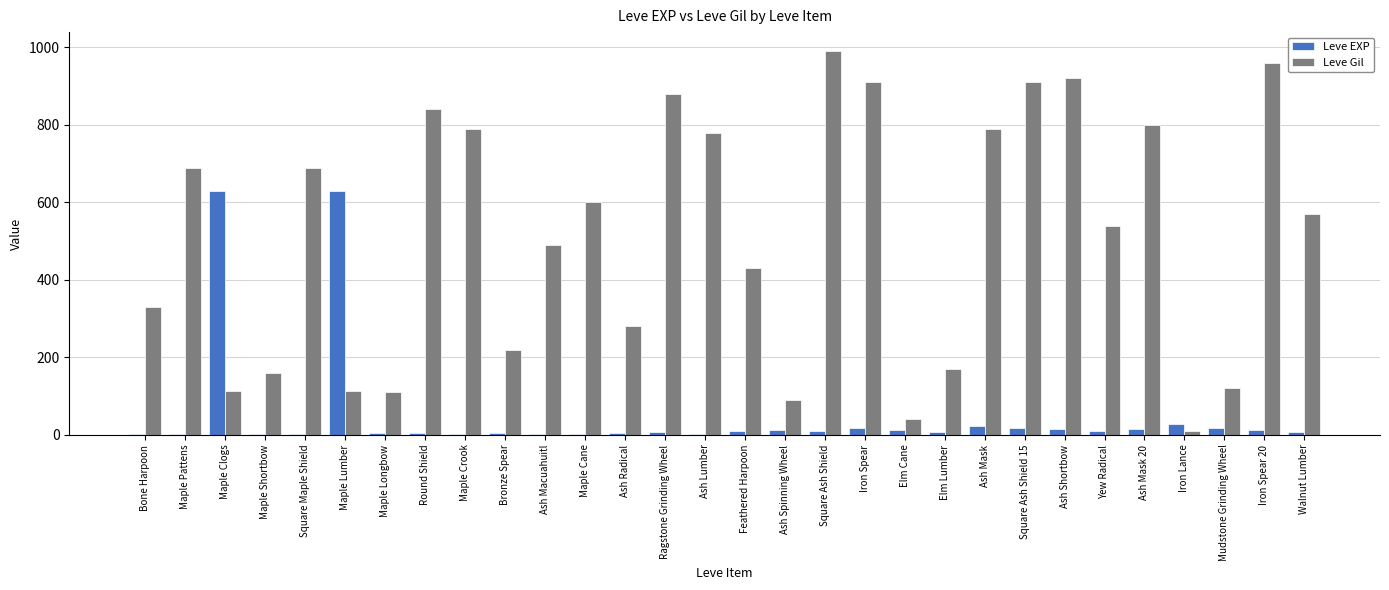

Which series has the largest total across all categories?

Leve Gil